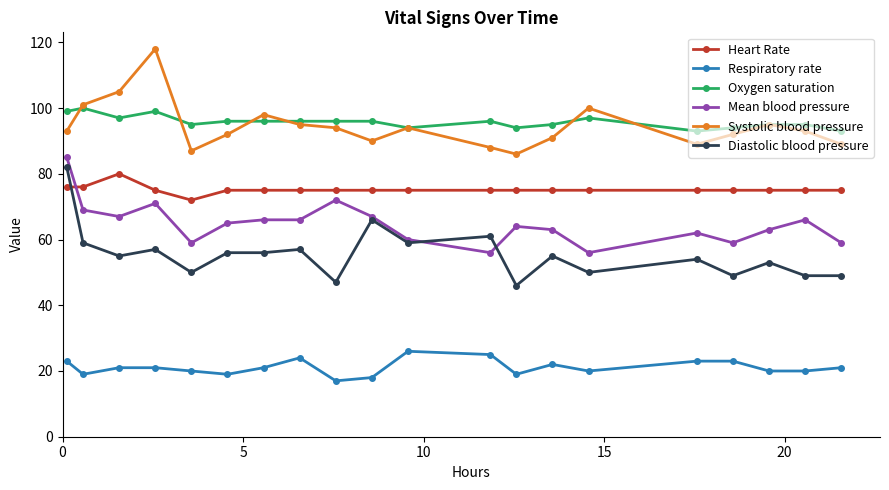

What is the minimum value for Systolic blood pressure?

86